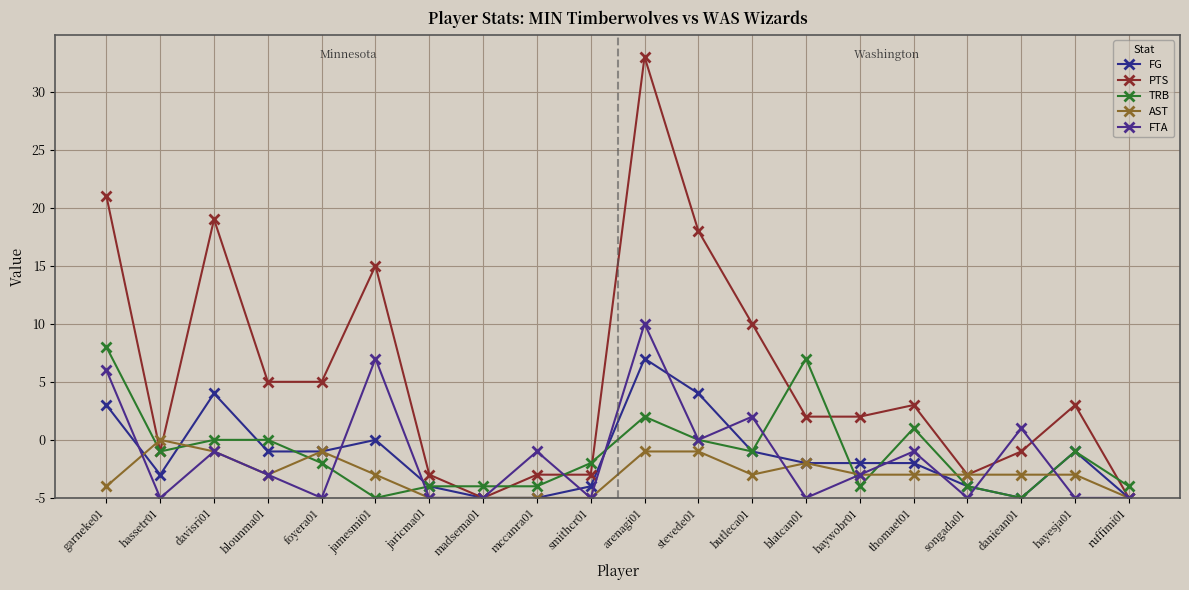

What is the label of the 11th point from the left?

arenagi01